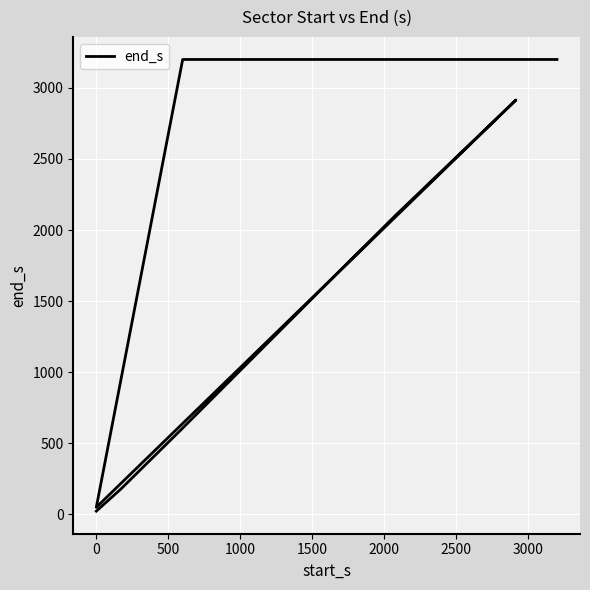

How many data points are above 1709?

4